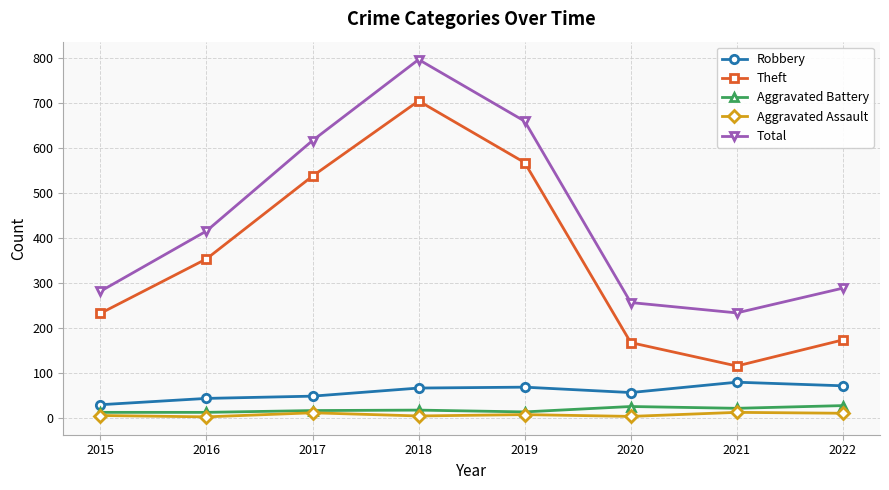

Which category has the highest value across all series?

2018